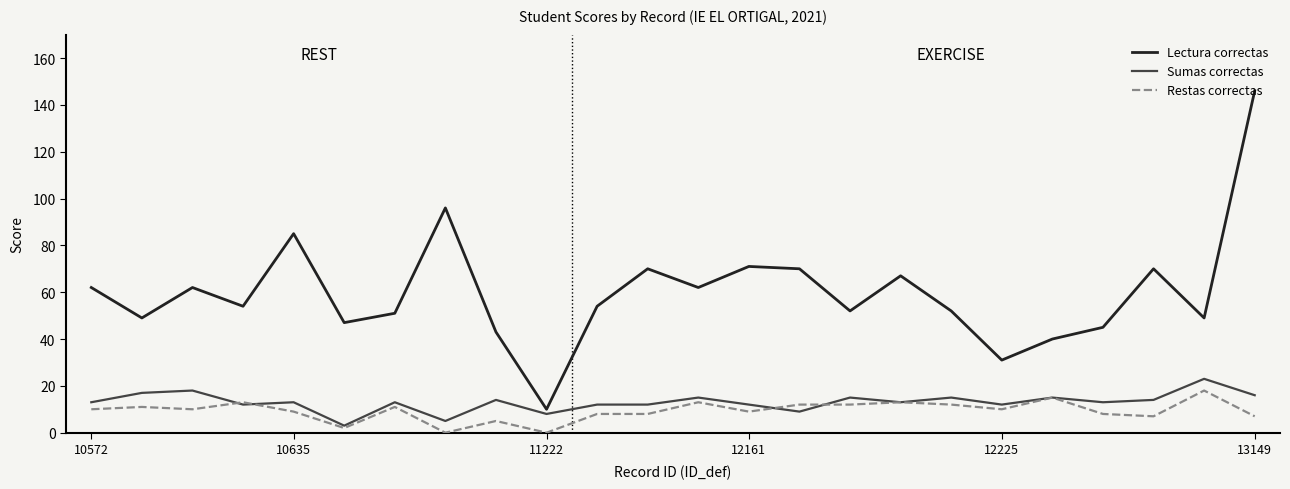

Which series has the largest total across all categories?

Lectura correctas